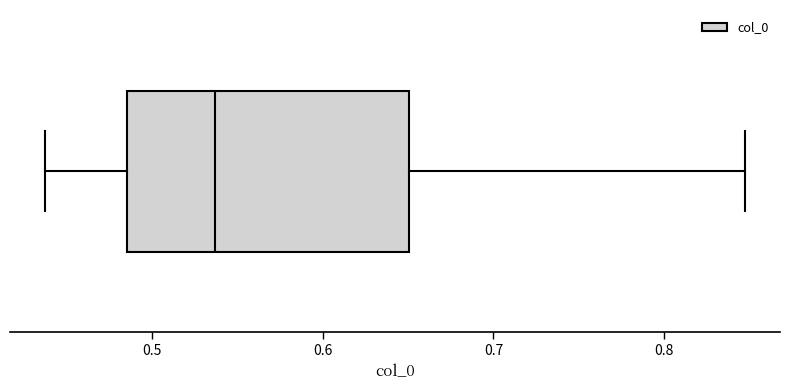

Read this box plot against the x-axis: the position of the median line, the range covered by the box, and the ends of both whiskers. The values are not printed on the chart, so give them approximately, as read against the axis.

median 0.54, box 0.49 to 0.65, whiskers 0.44 to 0.85